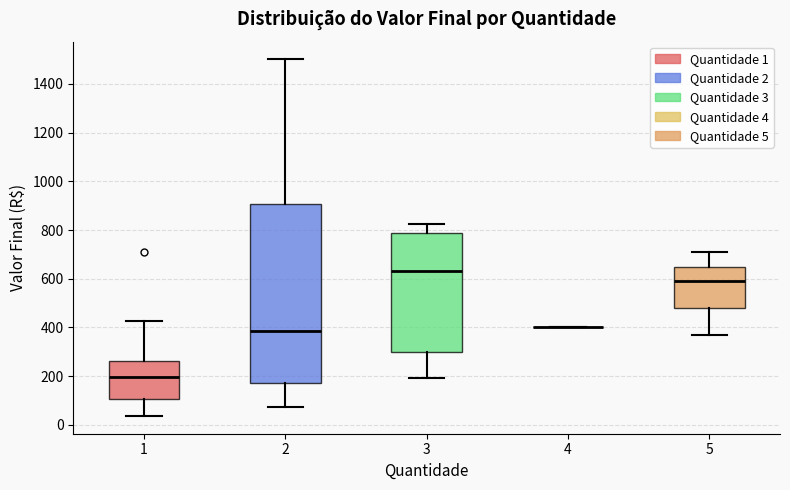

Where does the median line of the box at x = 5 sit on the y-axis? The values are not printed on the chart, so give them approximately, as read against the axis.

600